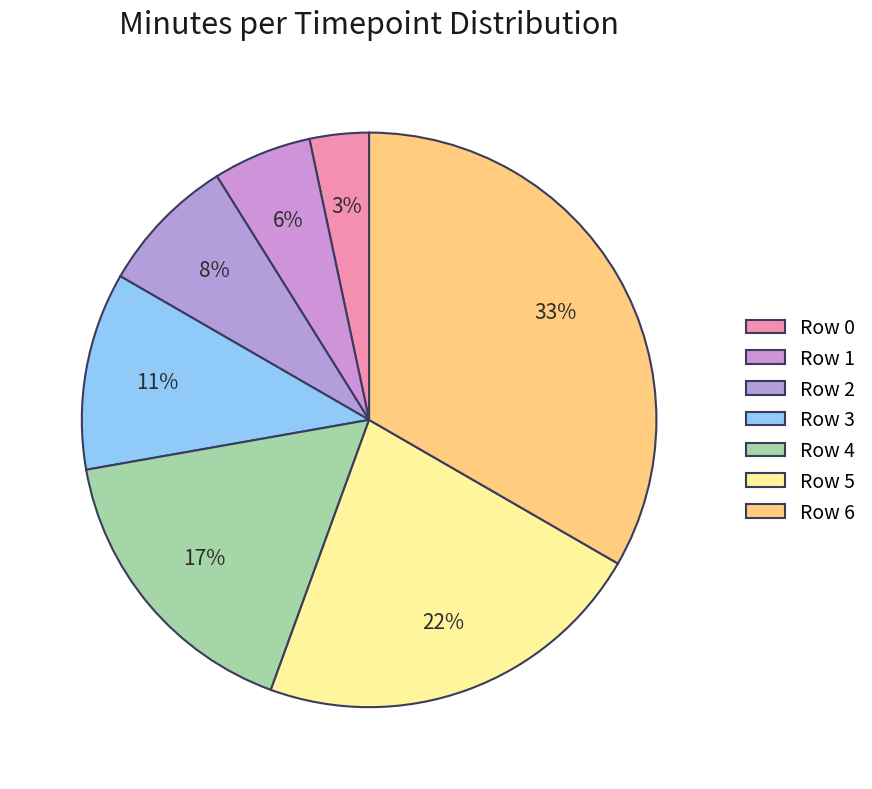

Count the number of slices in the pie.

7